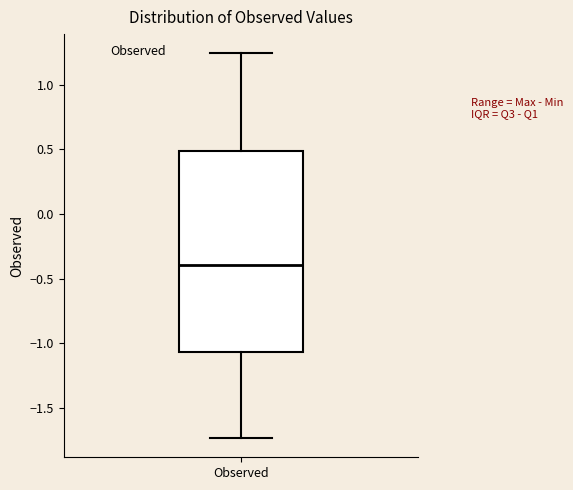

Transcribe this box plot: give where the median line is, the range the box spans, and where the two whiskers end, as read against the y-axis. The values are not printed on the chart, so give them approximately, as read against the axis.

median -0.40, box -1.05 to 0.50, whiskers -1.75 to 1.25